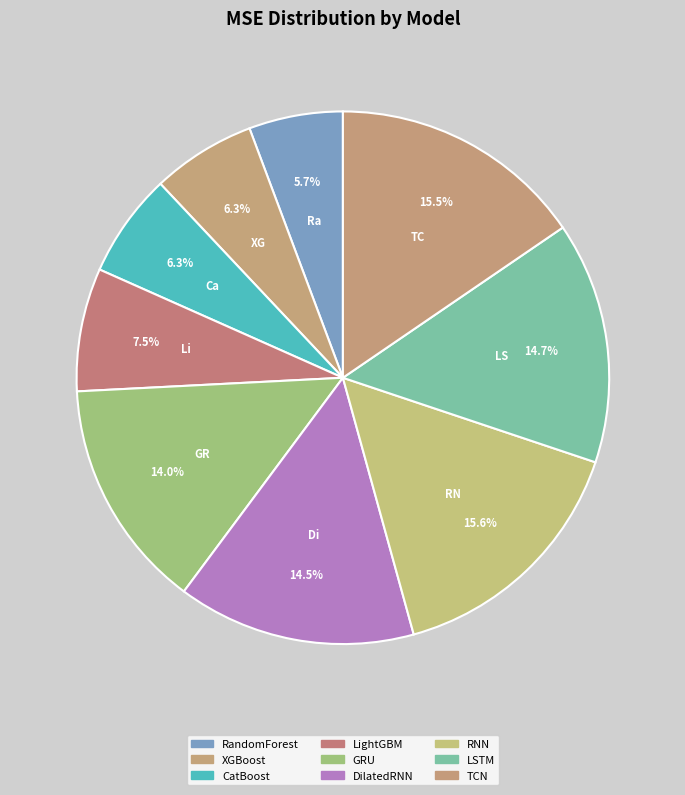

Do LSTM and XGBoost together represent more than half of the pie?

No